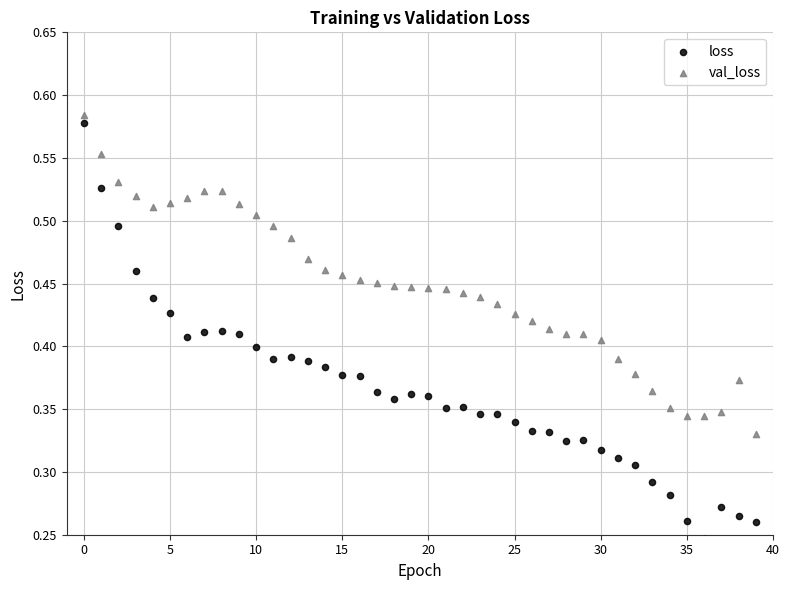

What are all the series names shown in the legend?

loss, val_loss